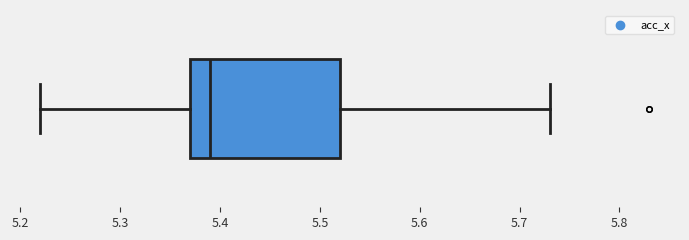

Transcribe this box plot: give where the median line is, the range the box spans, and where the two whiskers end, as read against the x-axis. The values are not printed on the chart, so give them approximately, as read against the axis.

median 5.39, box 5.37 to 5.52, whiskers 5.22 to 5.73